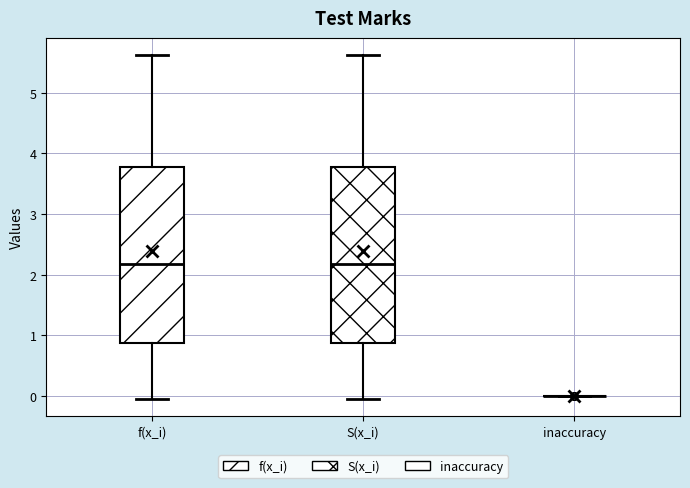

Reading left to right, read every box against the y-axis: the position of its median line, the range the box covers, and the ends of its whiskers. The values are not printed on the chart, so give them approximately, as read against the axis.

f(x_i): median 2.2, box 0.9 to 3.8, whiskers 0.0 to 5.6
S(x_i): median 2.2, box 0.9 to 3.8, whiskers 0.0 to 5.6
inaccuracy: box collapsed to a line at 0.0, whiskers 0.0 to 0.0